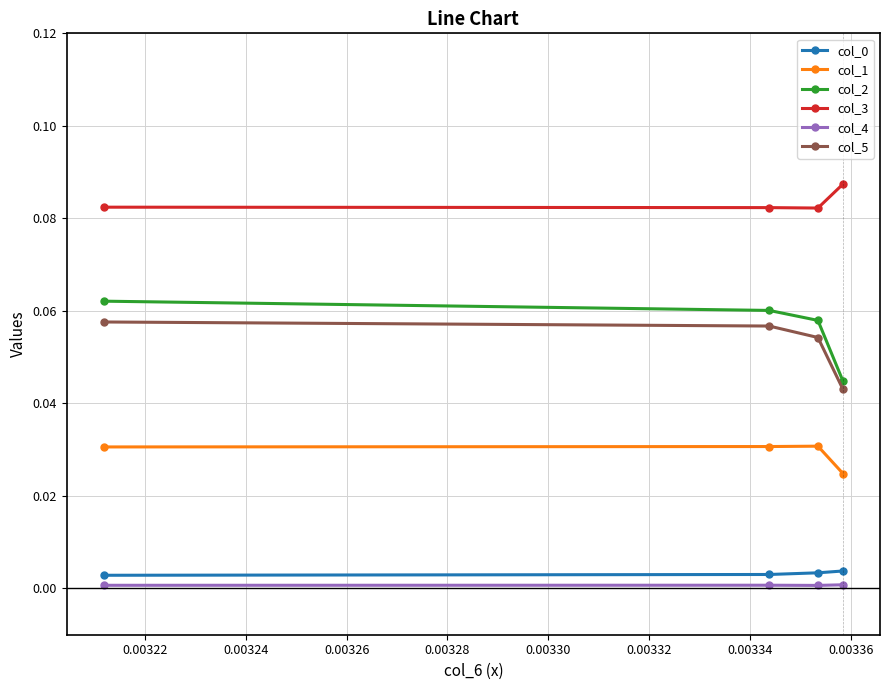

Count the col_0 values in the range 0 to 1.

4